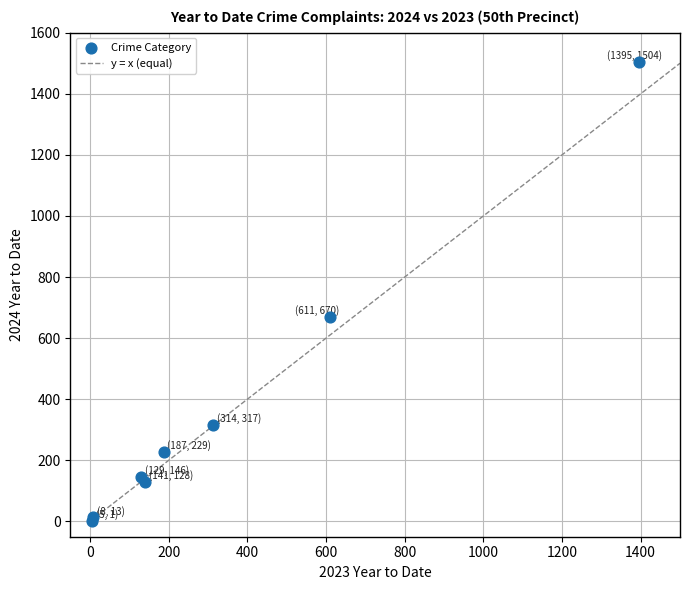

What Y value in the scatter plot is closest to 752?

670